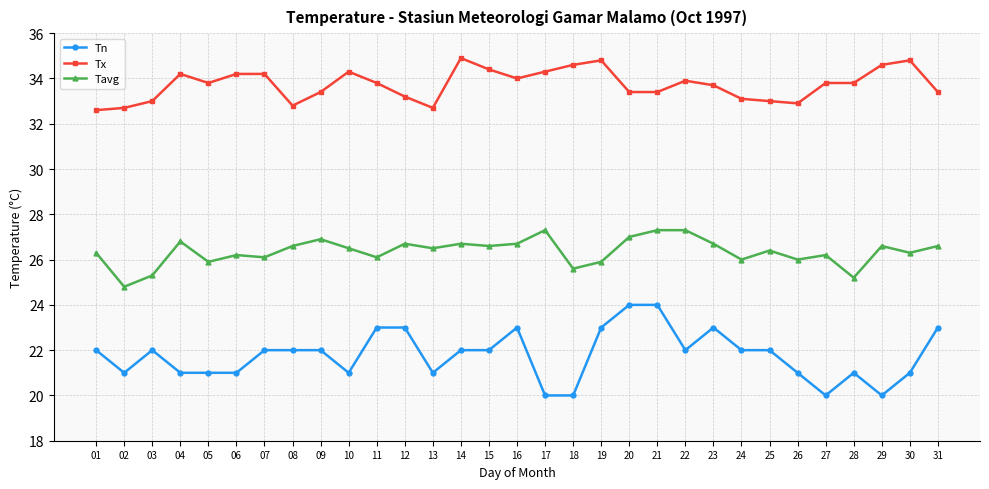

Reading left to right, extract all data points from this chart.

Tn: 01=22.0	02=21.0	03=22.0	04=21.0	05=21.0	06=21.0	07=22.0	08=22.0	09=22.0	10=21.0	11=23.0	12=23.0	13=21.0	14=22.0	15=22.0	16=23.0	17=20.0	18=20.0	19=23.0	20=24.0	21=24.0	22=22.0	23=23.0	24=22.0	25=22.0	26=21.0	27=20.0	28=21.0	29=20.0	30=21.0	31=23.0
Tx: 01=32.6	02=32.7	03=33.0	04=34.2	05=33.8	06=34.2	07=34.2	08=32.8	09=33.4	10=34.3	11=33.8	12=33.2	13=32.7	14=34.9	15=34.4	16=34.0	17=34.3	18=34.6	19=34.8	20=33.4	21=33.4	22=33.9	23=33.7	24=33.1	25=33.0	26=32.9	27=33.8	28=33.8	29=34.6	30=34.8	31=33.4
Tavg: 01=26.3	02=24.8	03=25.3	04=26.8	05=25.9	06=26.2	07=26.1	08=26.6	09=26.9	10=26.5	11=26.1	12=26.7	13=26.5	14=26.7	15=26.6	16=26.7	17=27.3	18=25.6	19=25.9	20=27.0	21=27.3	22=27.3	23=26.7	24=26.0	25=26.4	26=26.0	27=26.2	28=25.2	29=26.6	30=26.3	31=26.6